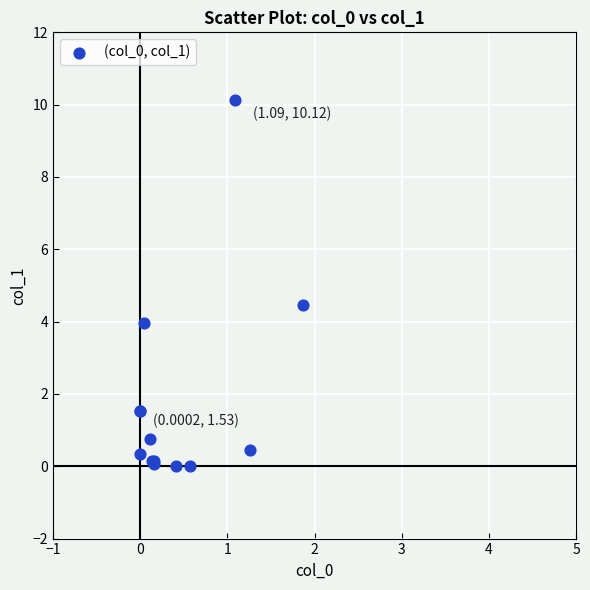

What Y value in the scatter plot is closest to 5?

4.5